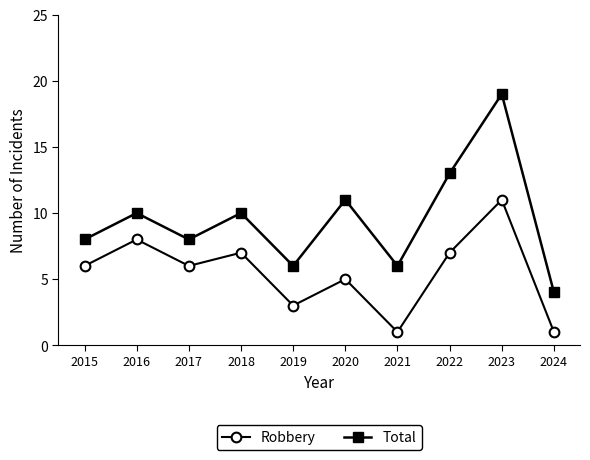

What is the average value of the Robbery series?

6